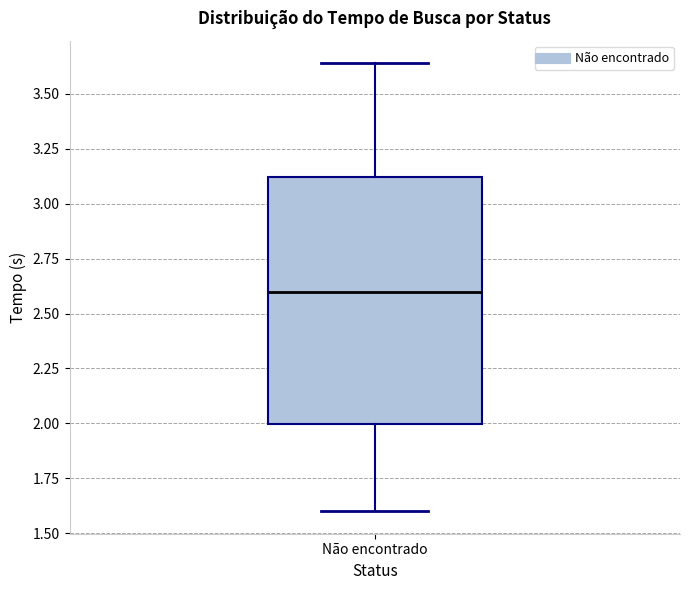

Transcribe this box plot: give where the median line is, the range the box spans, and where the two whiskers end, as read against the y-axis. The values are not printed on the chart, so give them approximately, as read against the axis.

median 2.60, box 2.00 to 3.10, whiskers 1.60 to 3.65